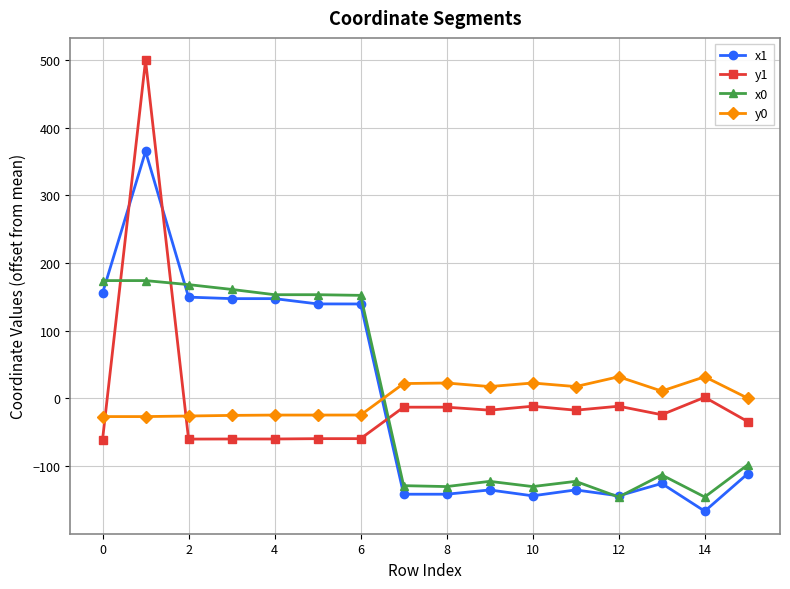

What is the minimum value shown in the chart?

-166.5